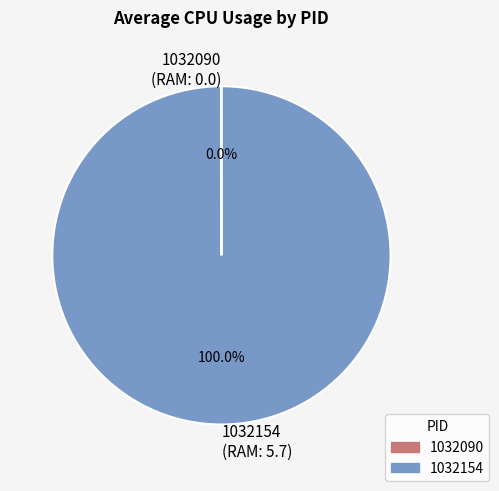

Is there a majority slice in this chart?

Yes